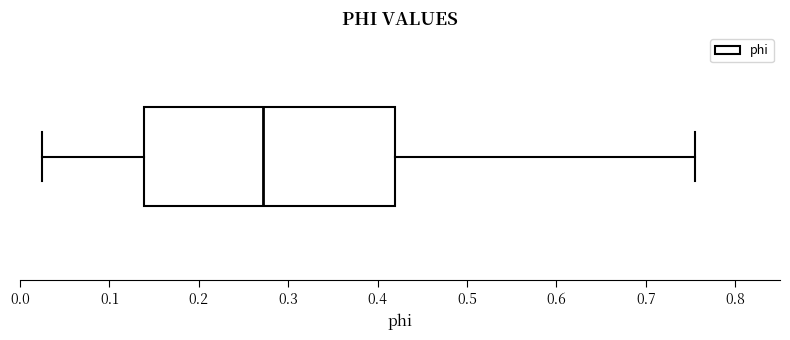

Transcribe this box plot: give where the median line is, the range the box spans, and where the two whiskers end, as read against the x-axis. The values are not printed on the chart, so give them approximately, as read against the axis.

median 0.27, box 0.14 to 0.42, whiskers 0.02 to 0.75